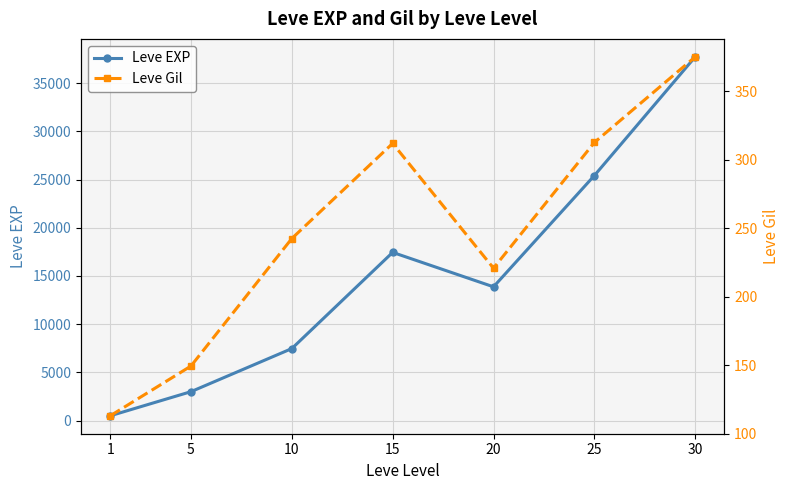

What are all the series names shown in the legend?

Leve EXP, Leve Gil